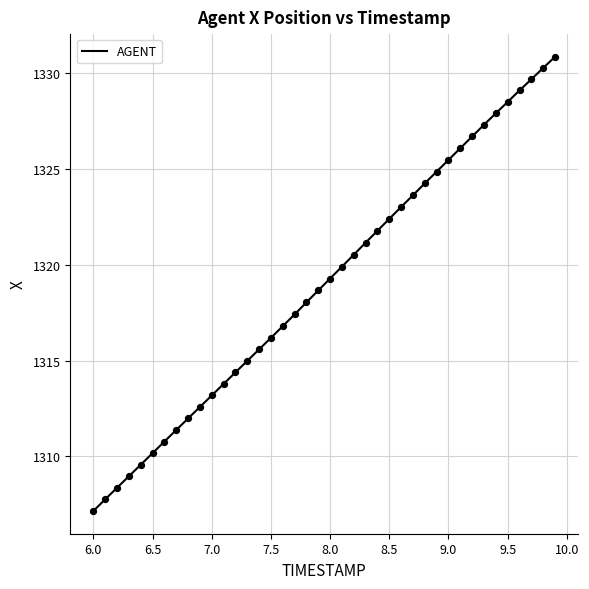

What is the difference between the maximum and minimum values?

23.7